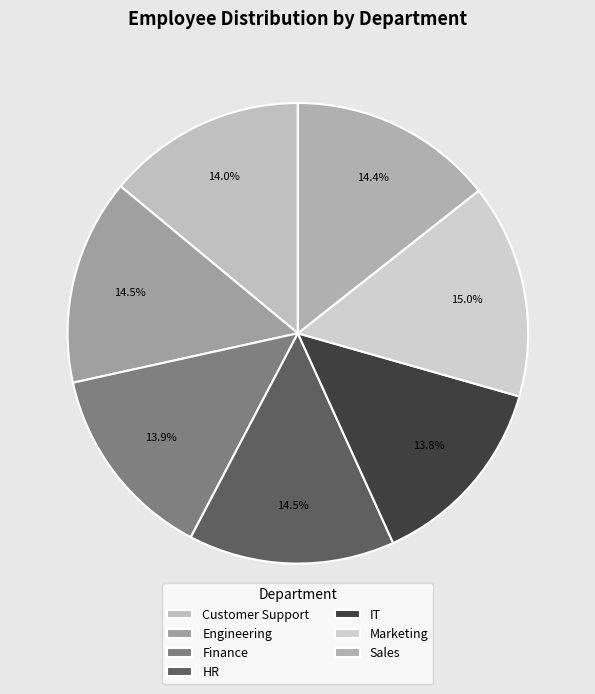

Which slice is the smallest?

IT